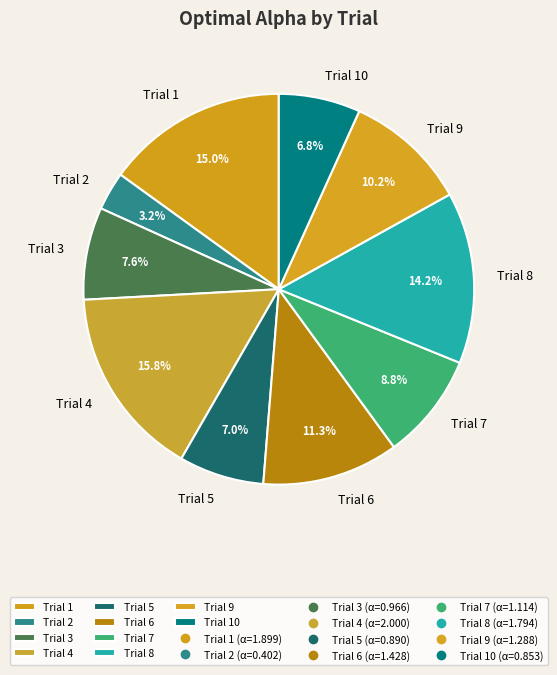

What is the ratio of the value at Trial 8 to the value at Trial 7?

1.6